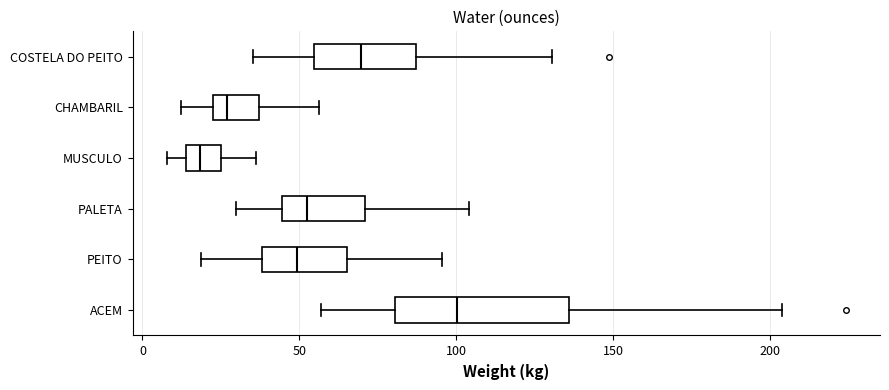

Where is the right edge of the box for PALETA on the x-axis? The values are not printed on the chart, so give them approximately, as read against the axis.

70